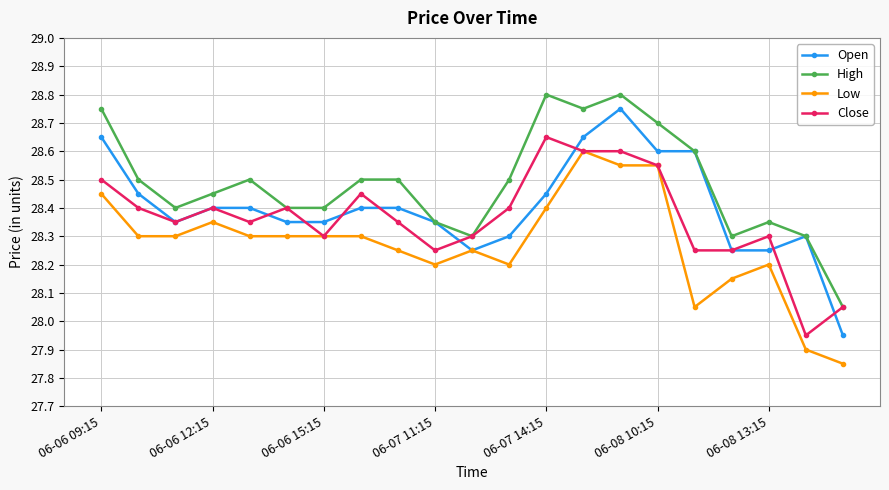

At how many categories does at least one series exceed 27?

21